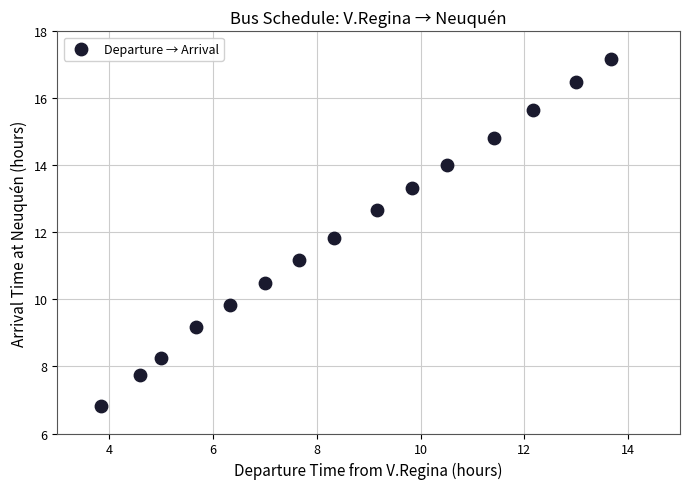

What Y value in the scatter plot is closest to 12?

11.8